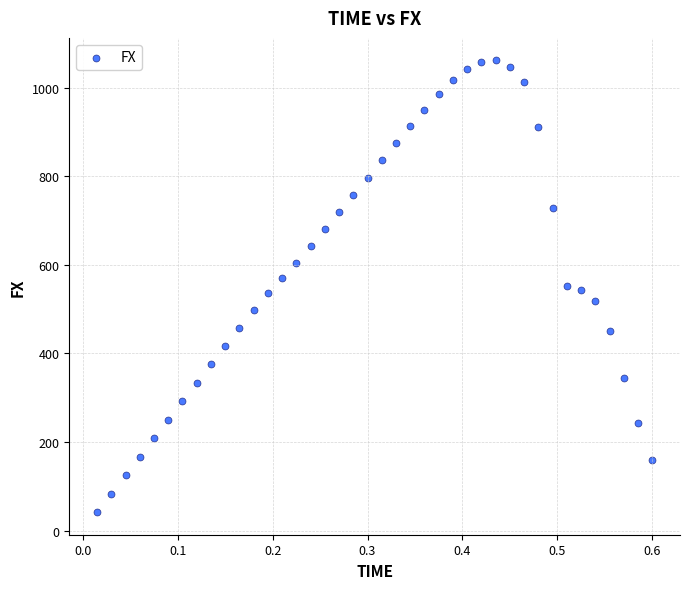

What is the range of X values (max minus min)?

0.6